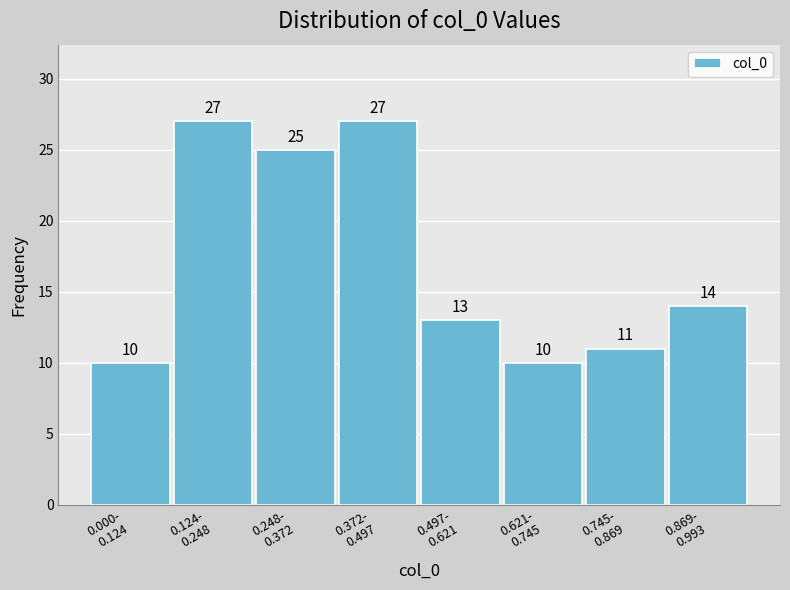

Reading left to right, list all the values displayed in this chart.

10	27	25	27	13	10	11	14